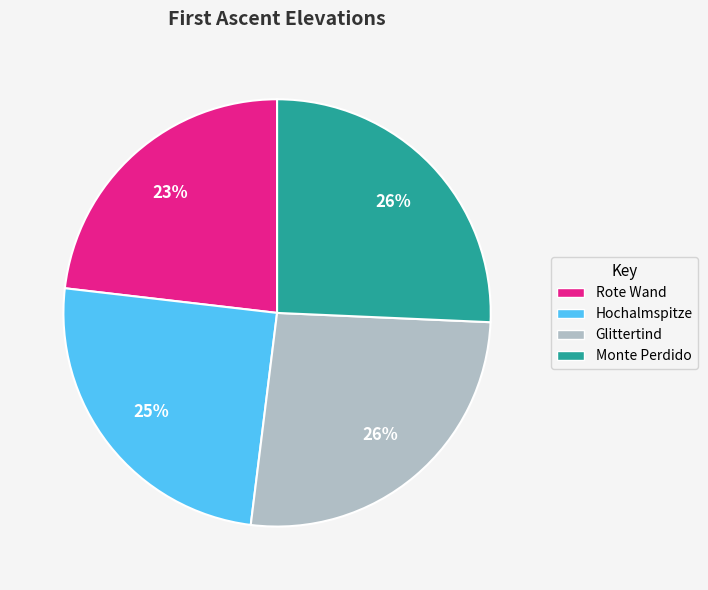

Do Hochalmspitze and Rote Wand together represent more than half of the pie?

No